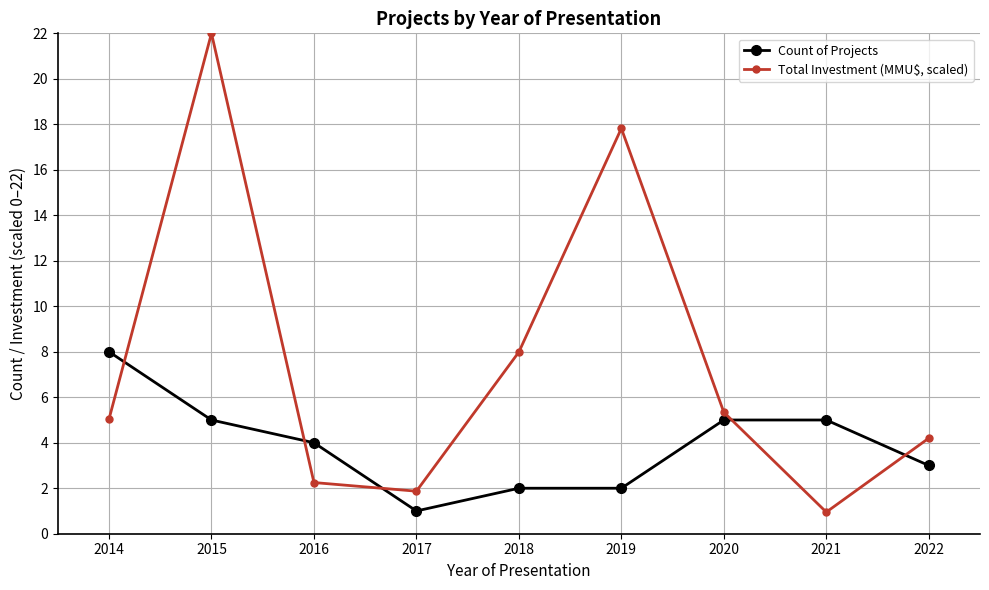

How many intersections are there between Count of Projects and Total Investment (MMU$, scaled)?

5